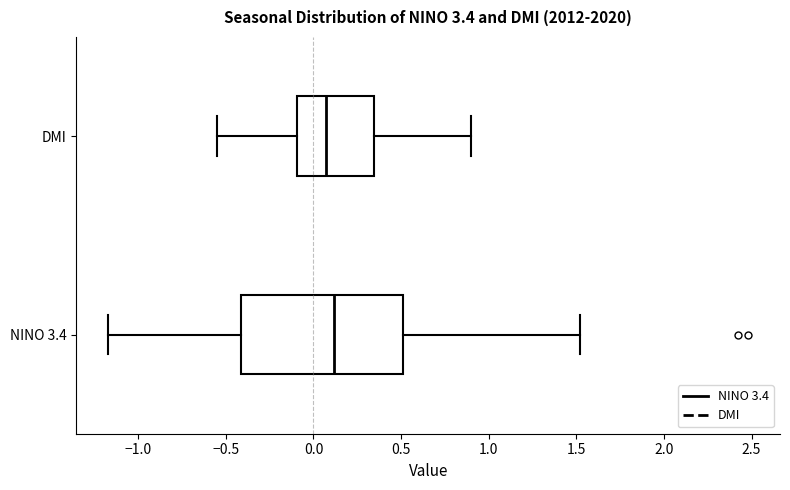

Reading bottom to top, read every box against the x-axis: the position of its median line, the range the box covers, and the ends of its whiskers. The values are not printed on the chart, so give them approximately, as read against the axis.

NINO 3.4: median 0.10, box -0.40 to 0.50, whiskers -1.15 to 1.50
DMI: median 0.05, box -0.10 to 0.35, whiskers -0.55 to 0.90